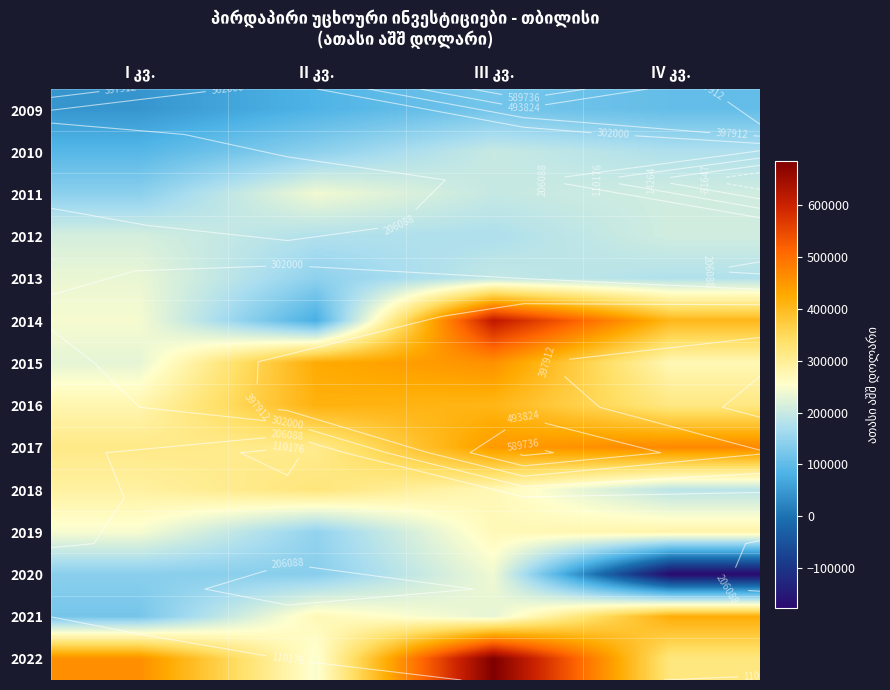

What is the average value of the 2009 series?

87922.4